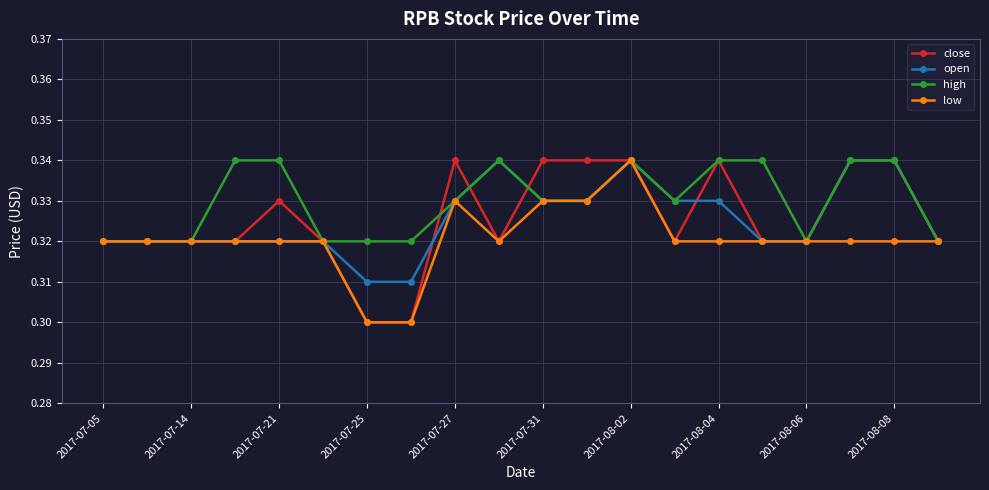

How many close values are between 0 and 1?

20